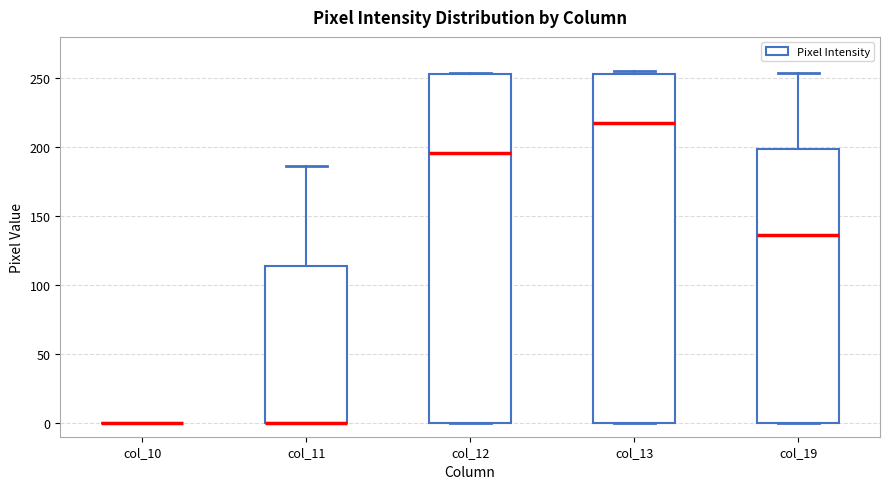

Reading left to right, read every box against the y-axis: the position of its median line, the range the box covers, and the ends of its whiskers. The values are not printed on the chart, so give them approximately, as read against the axis.

col_10: box collapsed to a line at 0, whiskers 0 to 0
col_11: median 0 (drawn on the box's lower edge), box 0 to 115, whiskers 0 to 185
col_12: median 195, box 0 to 255, whiskers 0 to 255
col_13: median 220, box 0 to 255, whiskers 0 to 255 (just above the box's upper edge)
col_19: median 135, box 0 to 200, whiskers 0 to 255